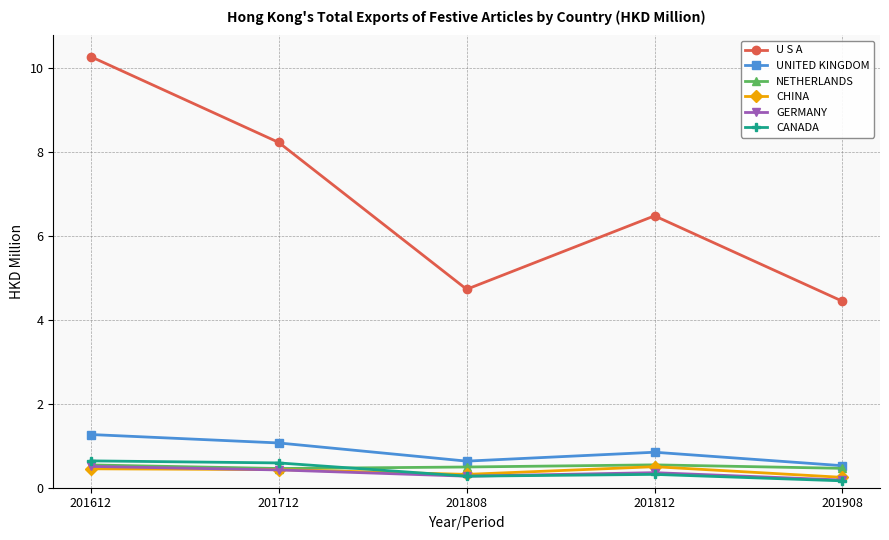

What value does the NETHERLANDS series have at 201812?

0.5